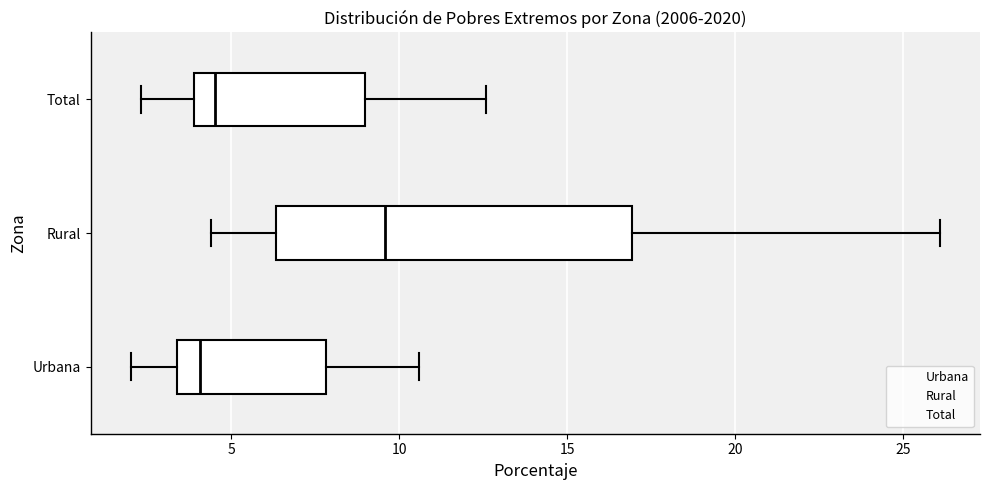

Reading bottom to top, read every box against the x-axis: the position of its median line, the range the box covers, and the ends of its whiskers. The values are not printed on the chart, so give them approximately, as read against the axis.

Urbana: median 4.0, box 3.5 to 8.0, whiskers 2.0 to 10.5
Rural: median 9.5, box 6.5 to 17.0, whiskers 4.5 to 26.0
Total: median 4.5, box 4.0 to 9.0, whiskers 2.5 to 12.5